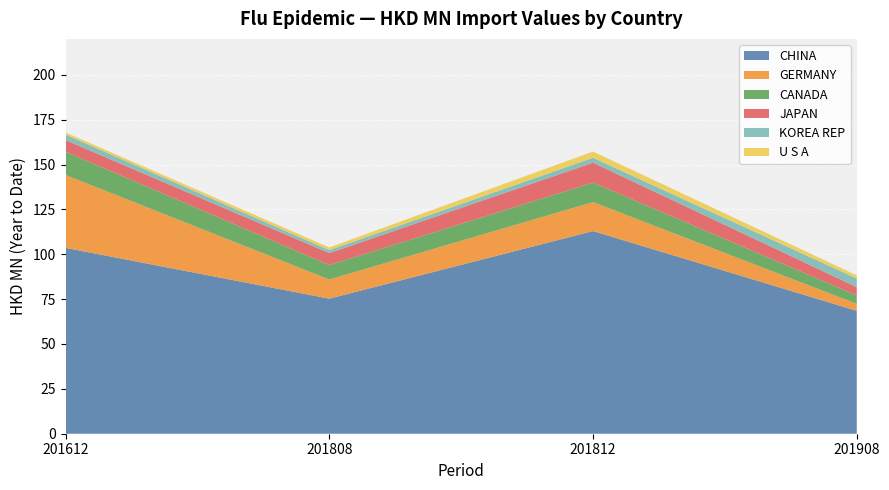

Reading left to right, extract all data points from this chart.

CHINA: 201612=103.6	201808=75.3	201812=112.9	201908=68.5
GERMANY: 201612=40.6	201808=10.7	201812=16.1	201908=3.9
CANADA: 201612=13.0	201808=8.0	201812=10.9	201908=4.7
JAPAN: 201612=6.5	201808=6.7	201812=11.1	201908=4.7
KOREA REP: 201612=3.1	201808=1.7	201812=2.7	201908=4.8
U S A: 201612=1.2	201808=1.5	201812=3.5	201908=1.7